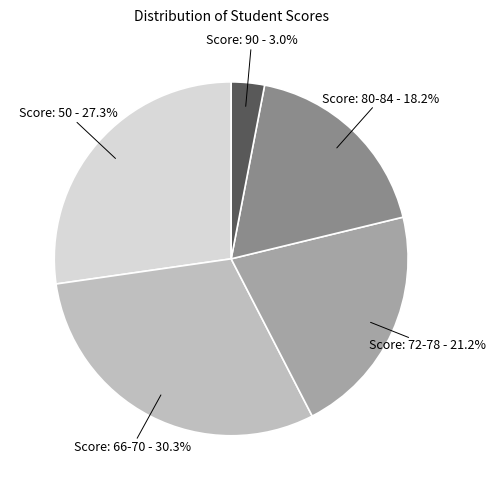

Is there any slice that represents more than half of the pie?

No